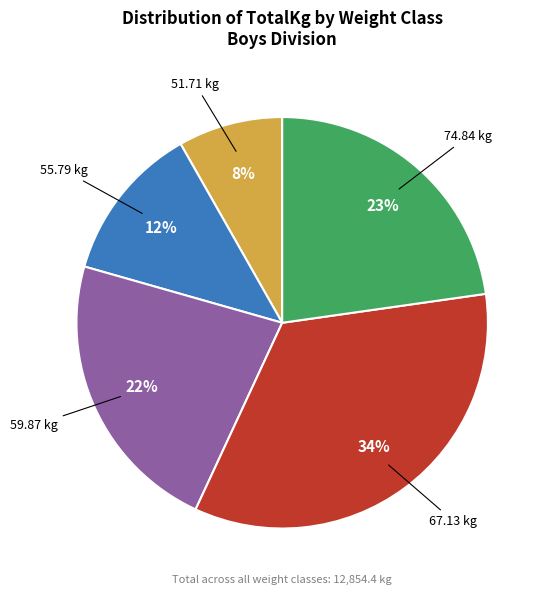

To the nearest percent, what is the difference between the largest and smallest slice percentages?

26%